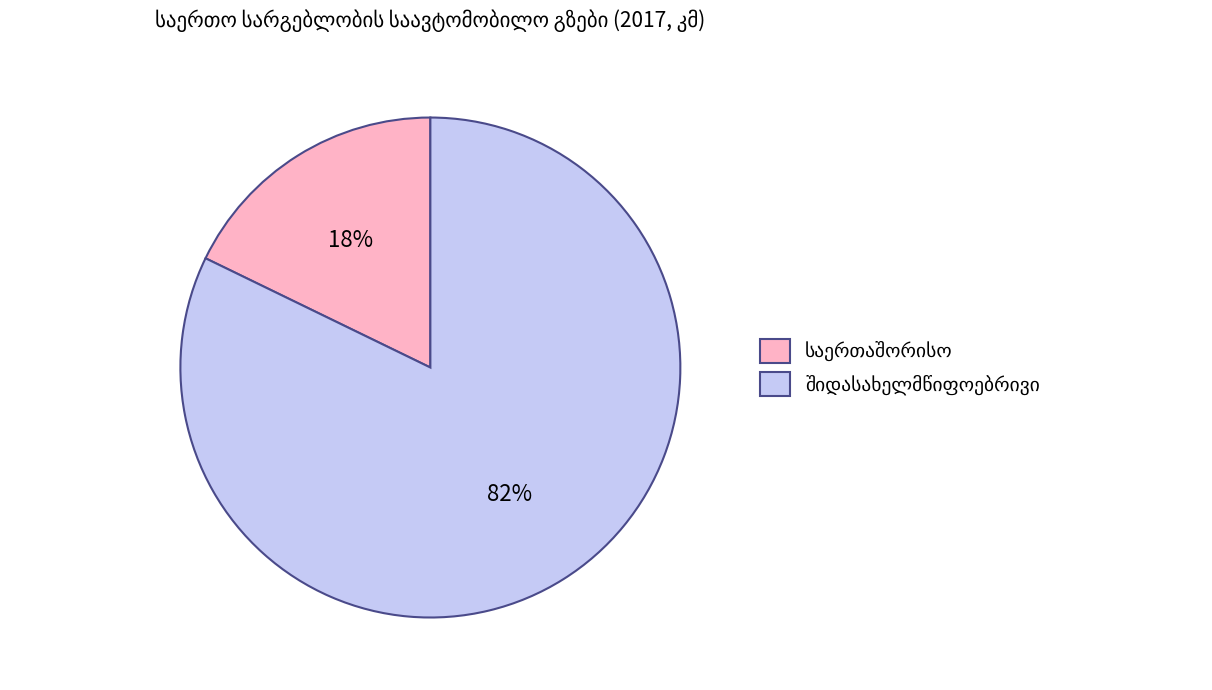

To the nearest percent, what is the average slice percentage?

50%